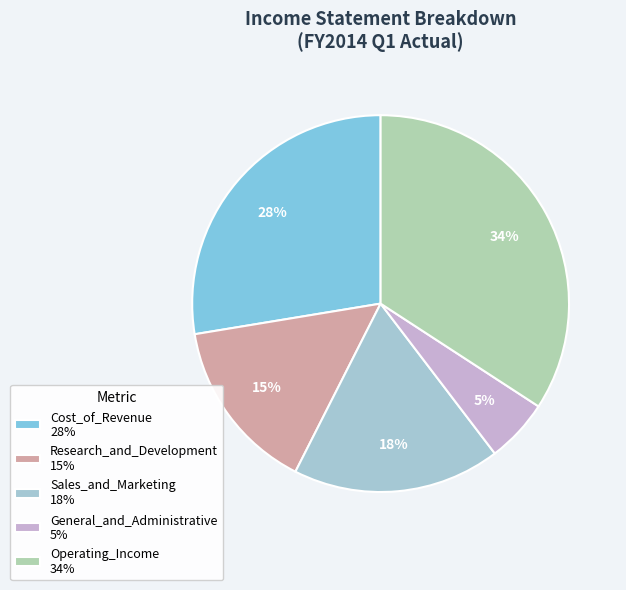

Is there a majority slice in this chart?

No